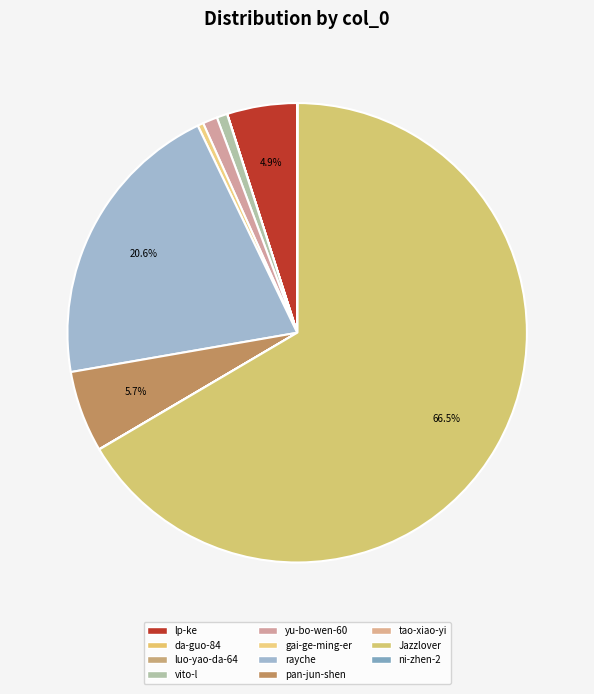

What is the smallest slice in the pie chart?

da-guo-84